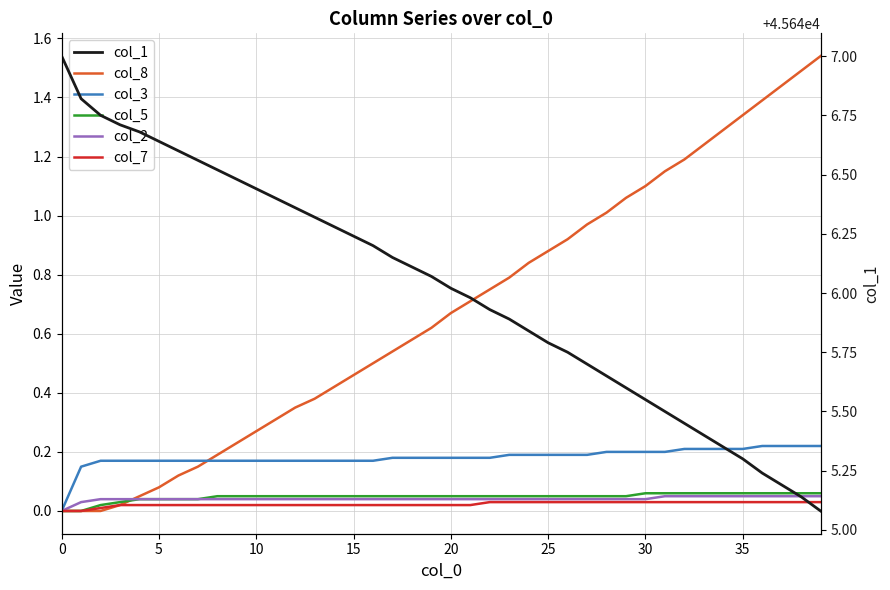

The col_1 series shows 65578.9 at 12. True or false?

False